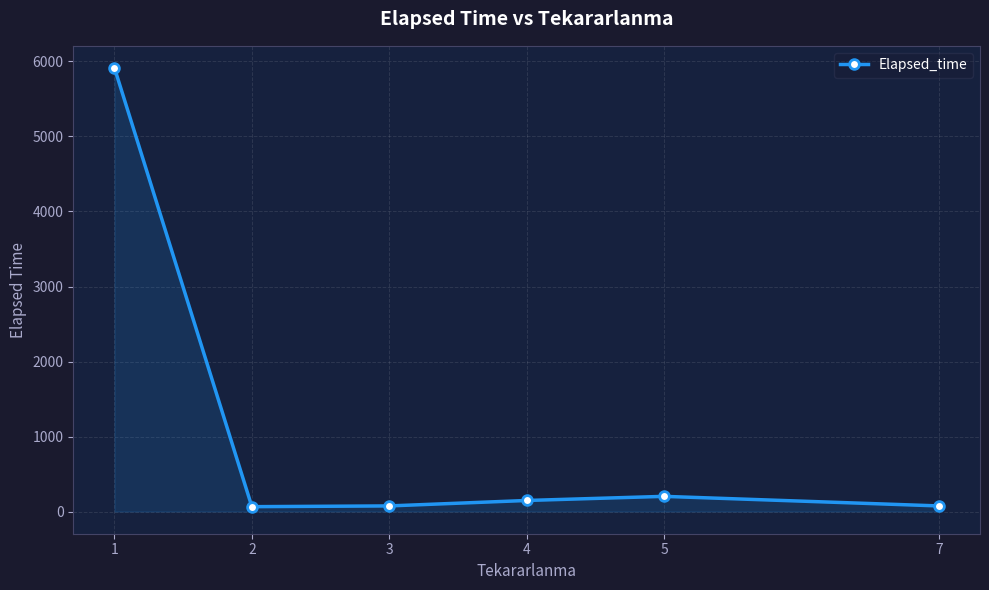

What is the greatest value displayed?

5912.8